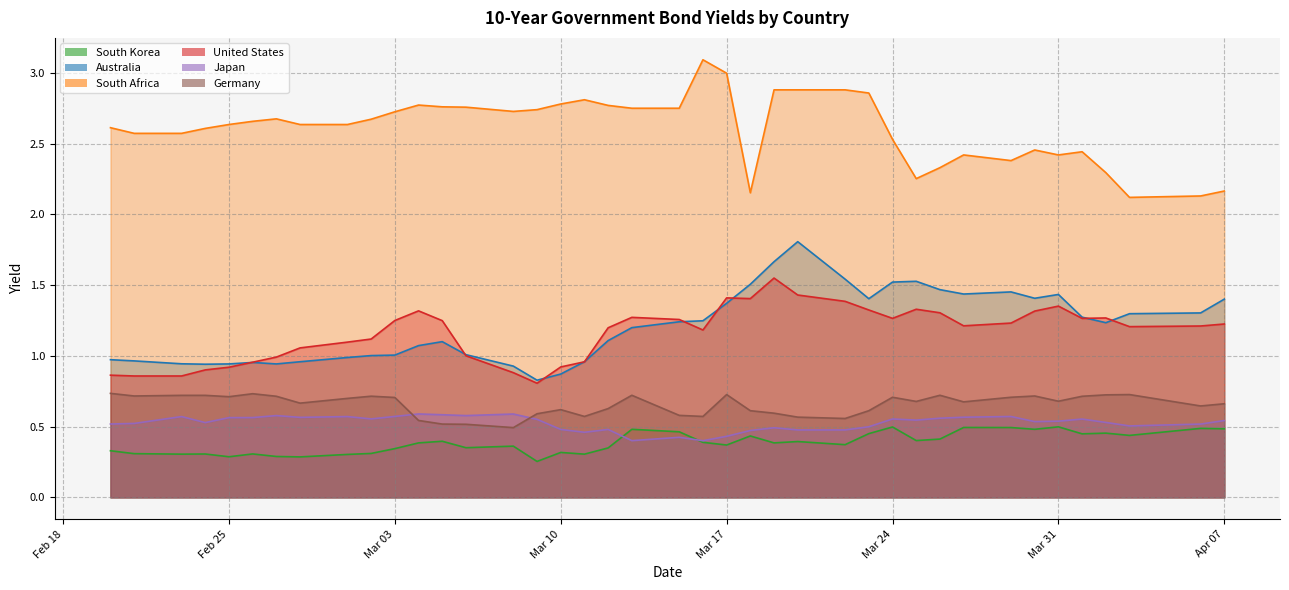

Between 2020-02-21 and 2020-03-30, which is larger?

2020-03-30